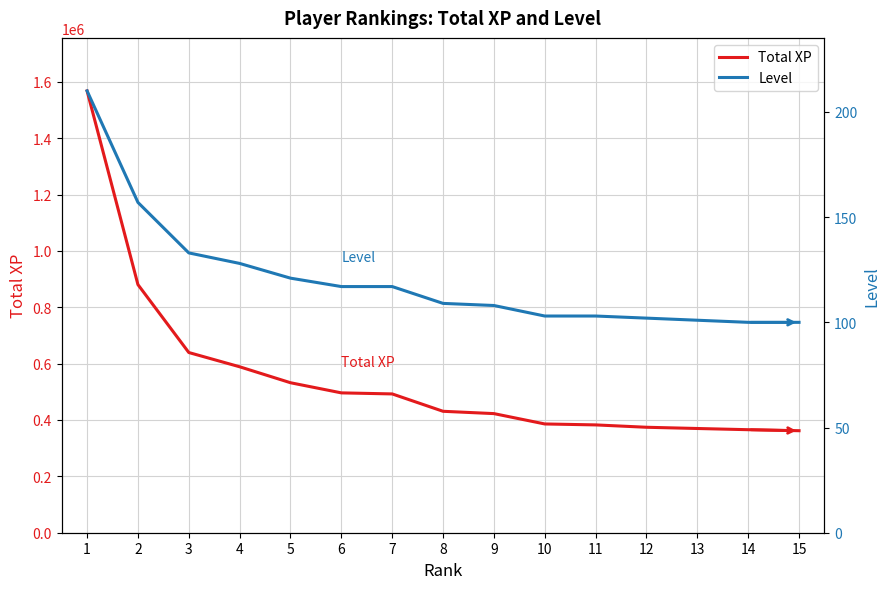

True or false: Level has a value of 25 at 13.

False